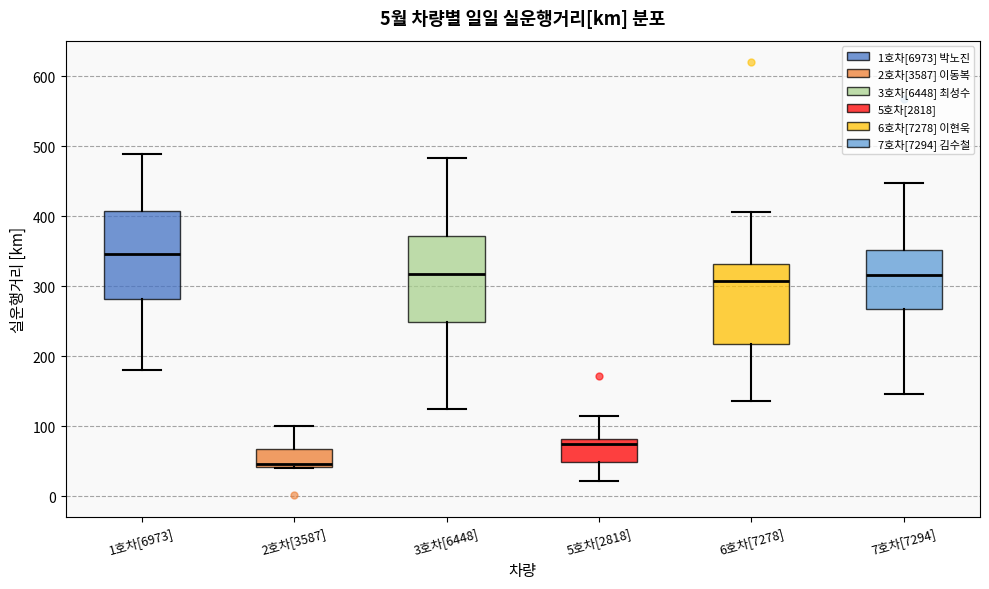

Which box has the lowest median line?

2호차[3587]